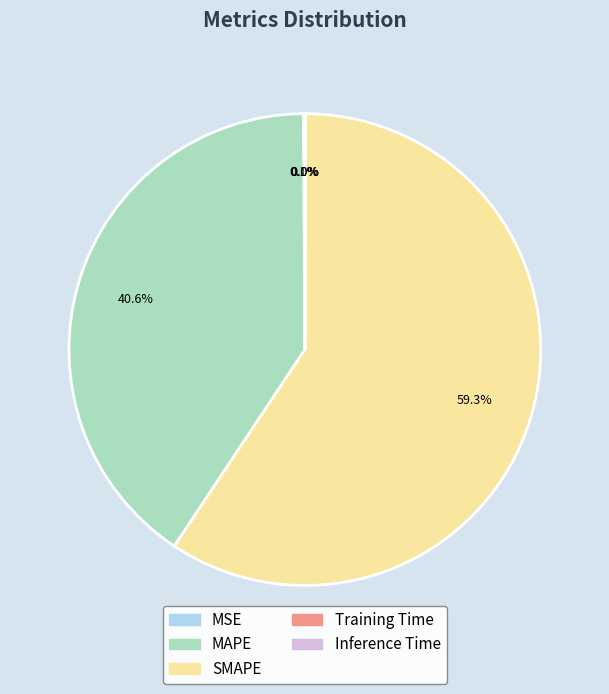

True or false: SMAPE accounts for 59% of the total.

True